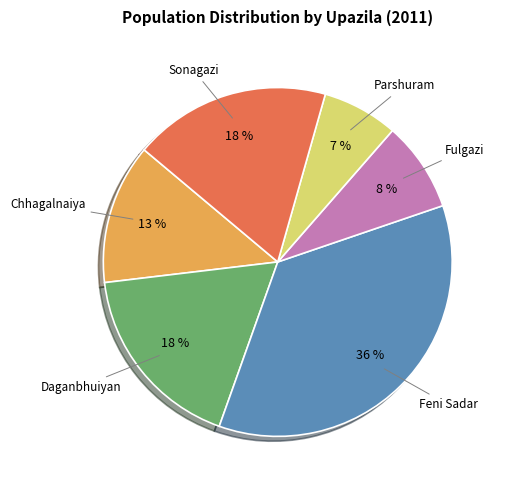

Is there any slice that represents more than half of the pie?

No